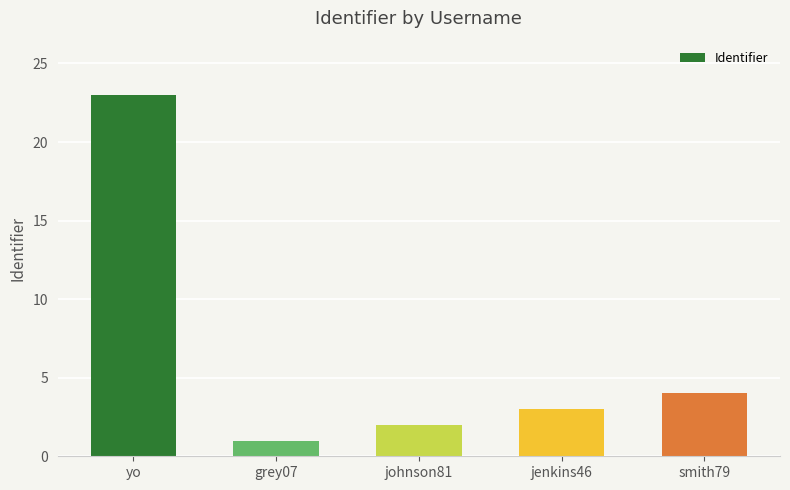

What is the maximum value shown in the chart?

23